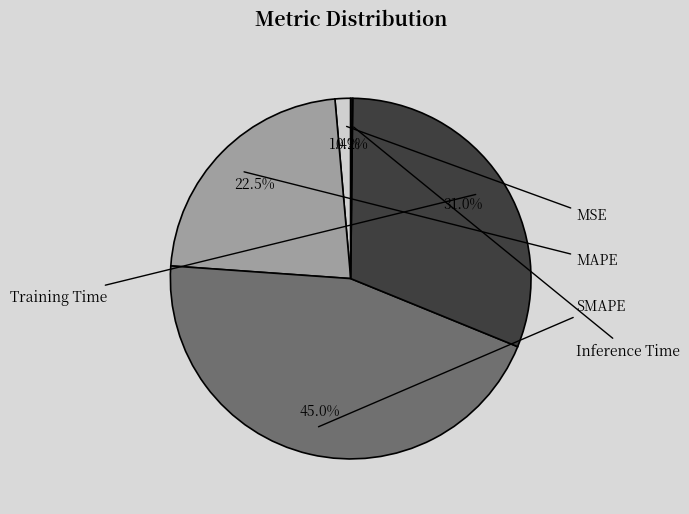

Is there any slice that represents more than half of the pie?

No